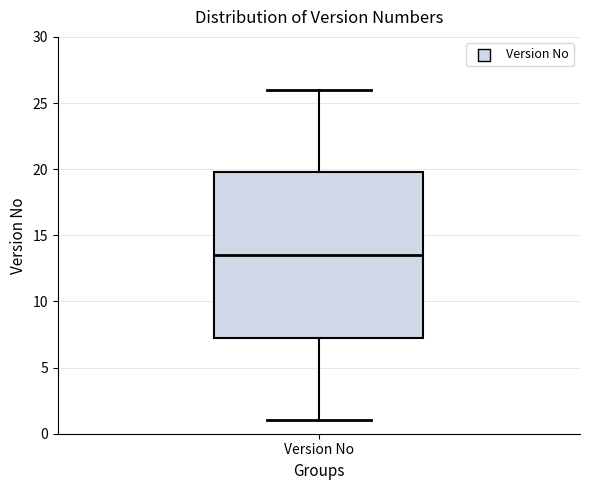

Transcribe this box plot: give where the median line is, the range the box spans, and where the two whiskers end, as read against the y-axis. The values are not printed on the chart, so give them approximately, as read against the axis.

median 13.5, box 7.5 to 20.0, whiskers 1.0 to 26.0